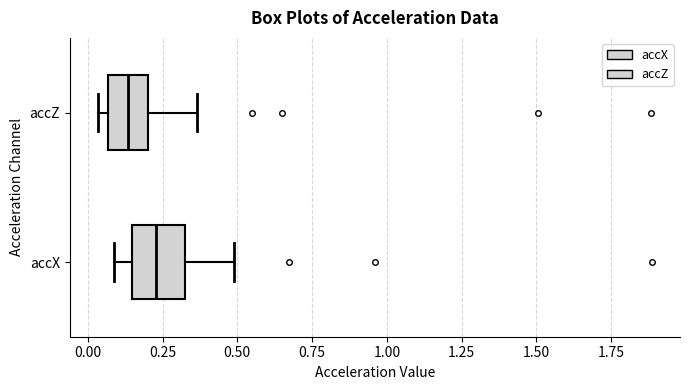

Reading bottom to top, transcribe this box plot: for each box, give where its median line is, the range the box spans, and where its two whiskers end, as read against the x-axis. The values are not printed on the chart, so give them approximately, as read against the axis.

accX: median 0.25, box 0.15 to 0.30, whiskers 0.10 to 0.50
accZ: median 0.15, box 0.05 to 0.20, whiskers 0.05 (just left of the box's left edge) to 0.35